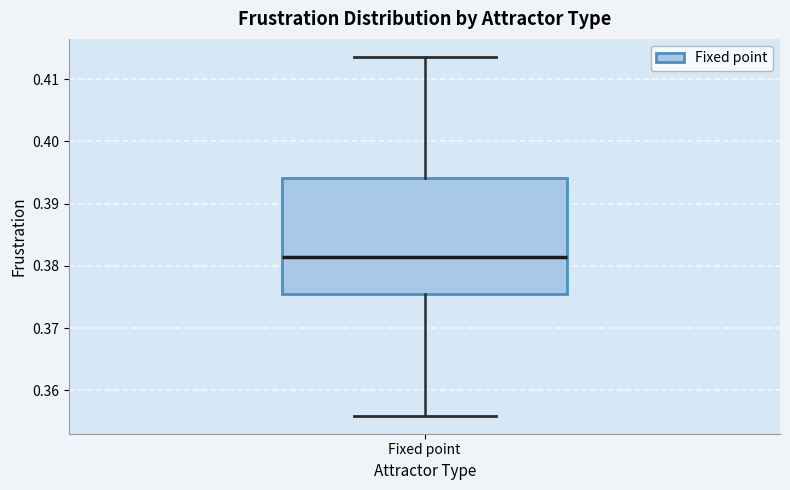

Where is the lower edge of the box for Fixed point on the y-axis? The values are not printed on the chart, so give them approximately, as read against the axis.

0.375